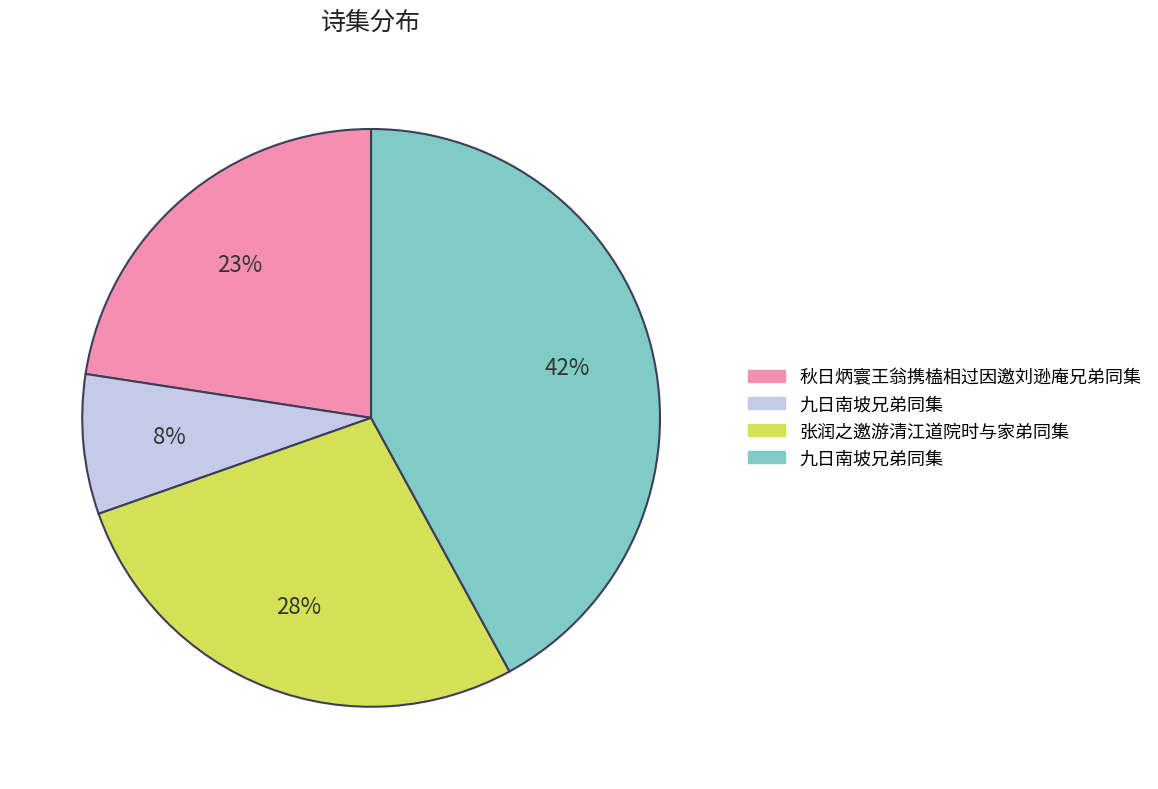

To the nearest percent, what is the average slice percentage?

25%